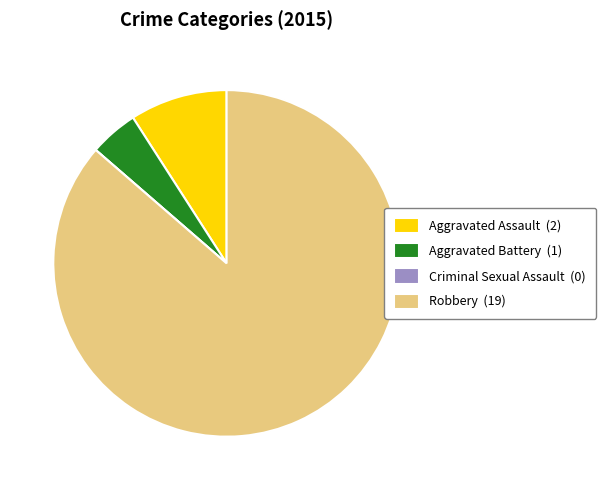

The Aggravated Assault (2) slice represents 16% of the pie. True or false?

False